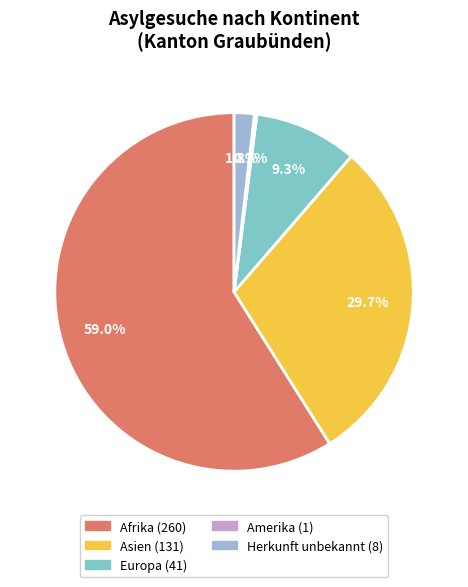

Does any single category account for the majority?

Yes